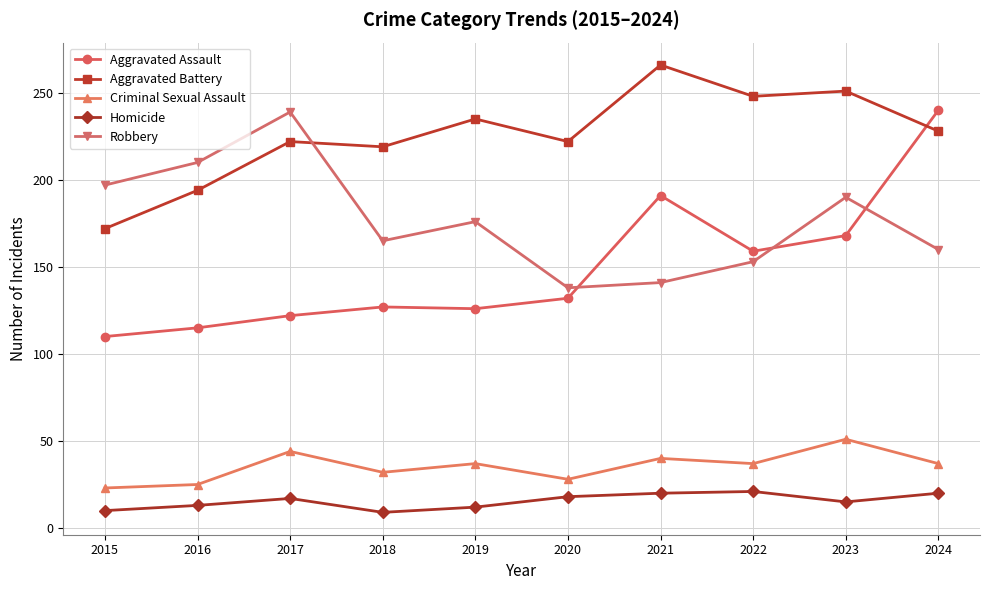

Which series has the largest total across all categories?

Aggravated Battery